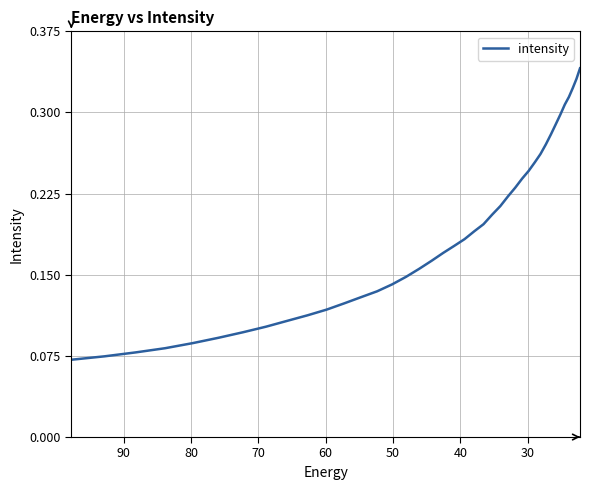

How many data points does each series have?

40